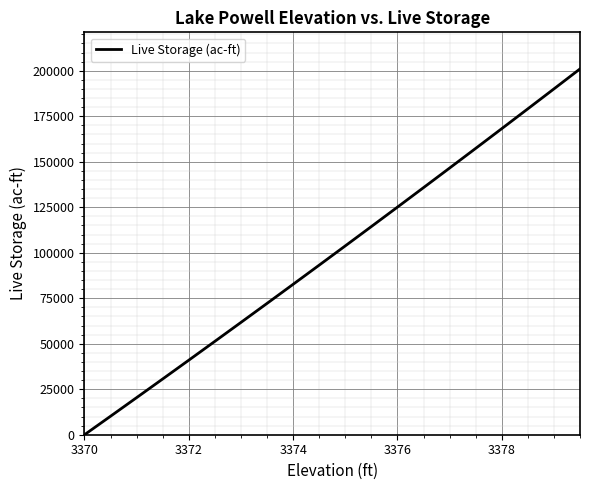

What is the maximum value shown in the chart?

200996.5